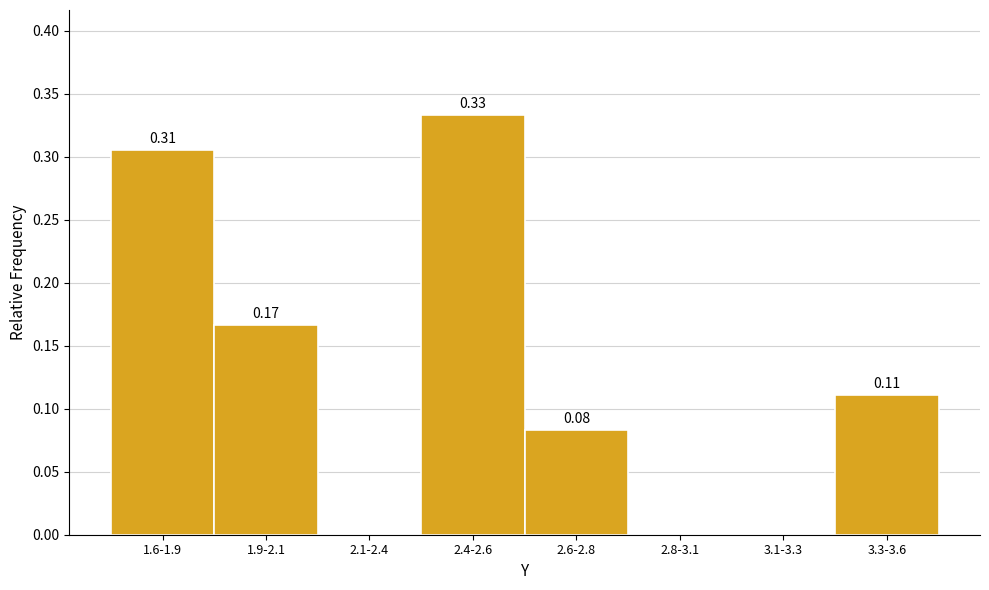

Between 3.3-3.6 and 2.8-3.1, which is larger?

3.3-3.6